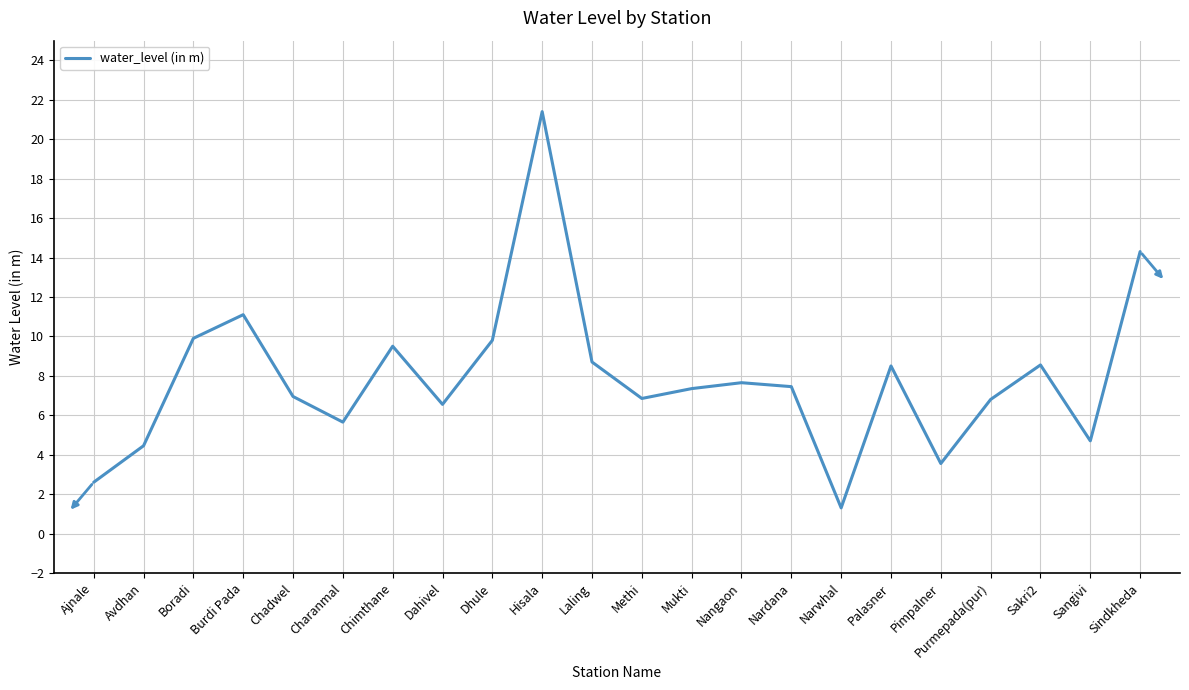

What is the difference between the maximum and minimum values?

20.1